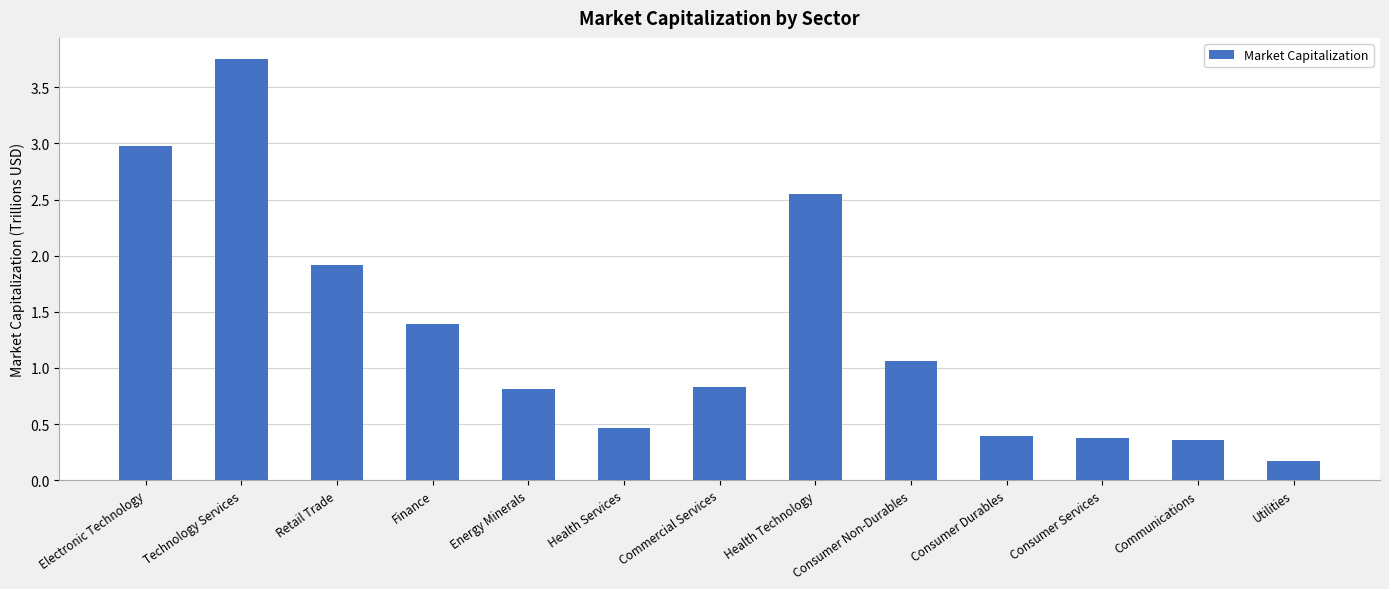

What is the sum of the values at Health Services and Consumer Services?

0.8